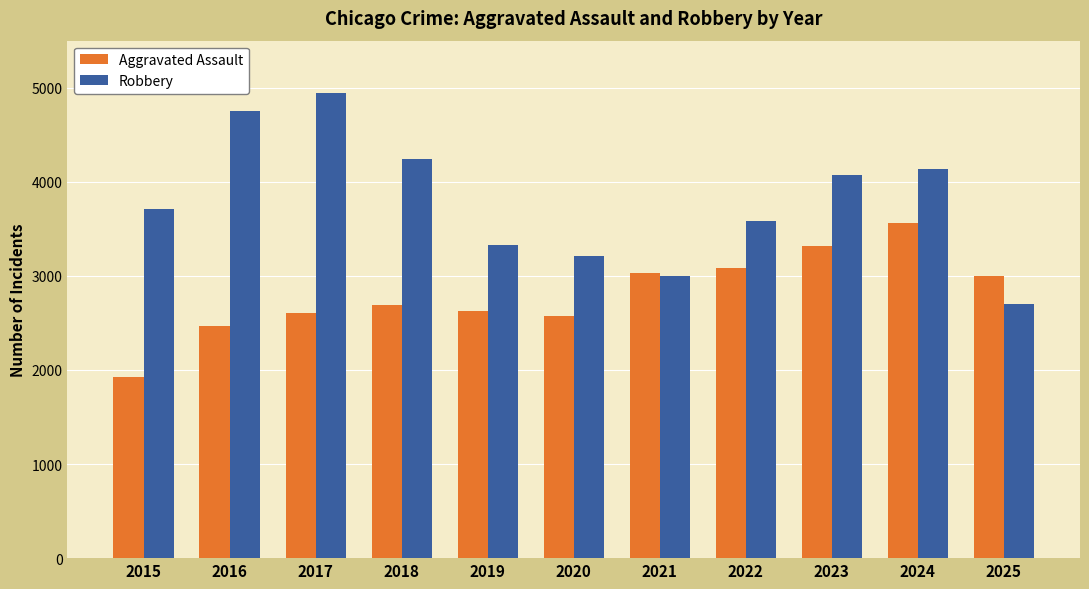

Is it true that Robbery equals 728 at 2019?

False